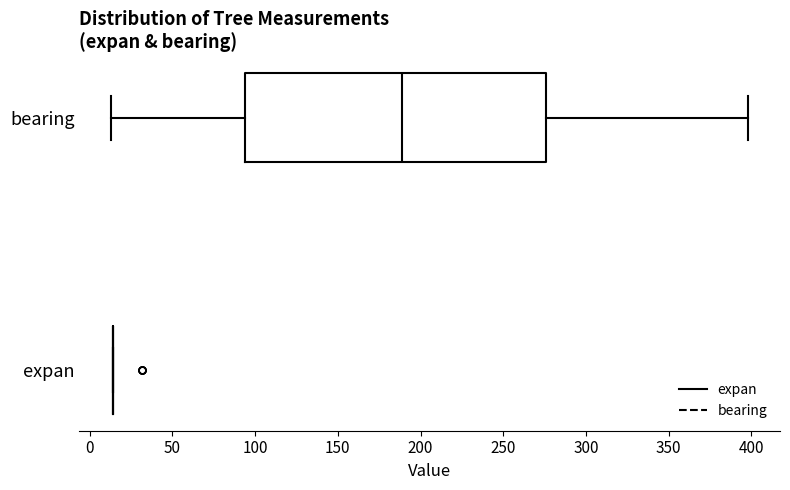

Reading bottom to top, transcribe this box plot: for each box, give where its median line is, the range the box spans, and where its two whiskers end, as read against the x-axis. The values are not printed on the chart, so give them approximately, as read against the axis.

expan: box collapsed to a line at 15, whiskers 15 to 15
bearing: median 190, box 95 to 275, whiskers 15 to 400